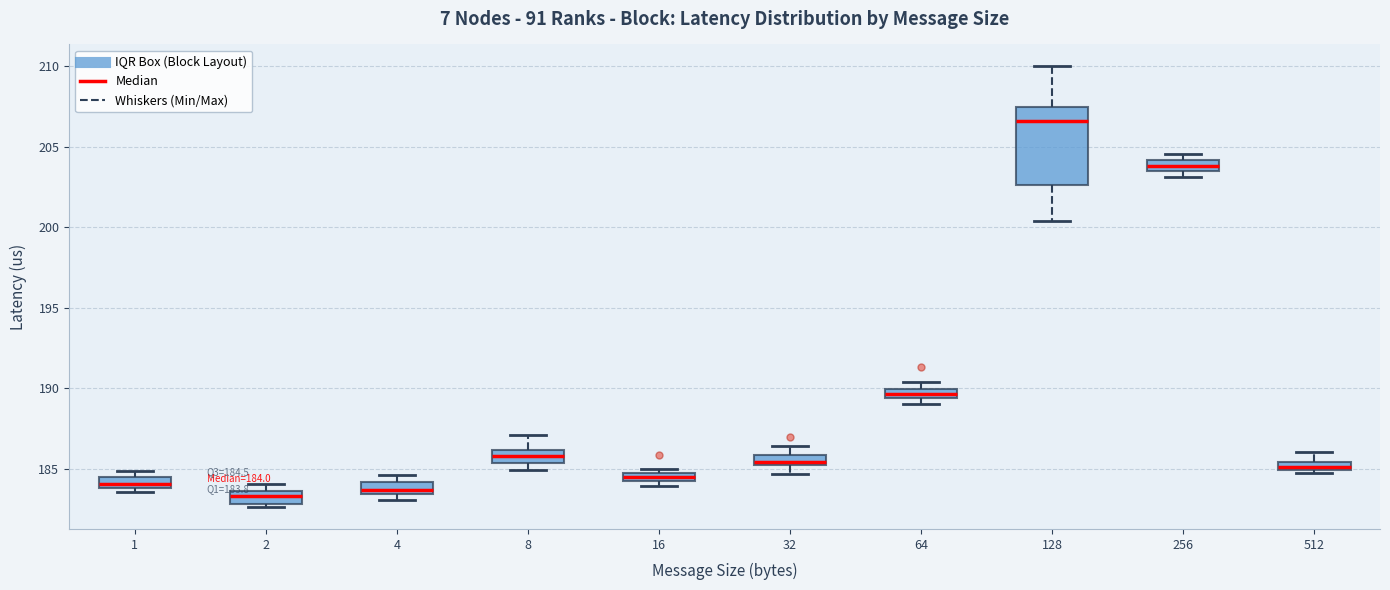

Which box's median line is the highest?

128